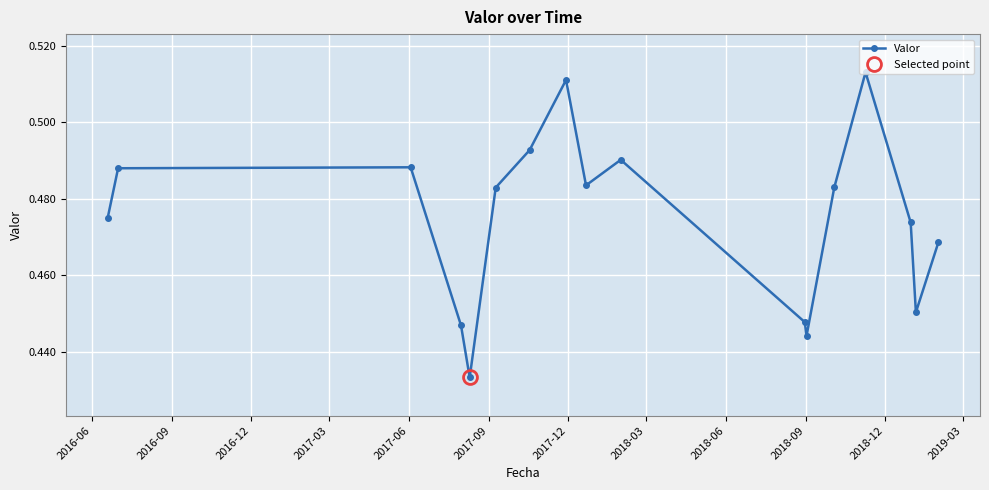

In Valor, how many points are higher than both neighbors (excluding endpoints)?

4